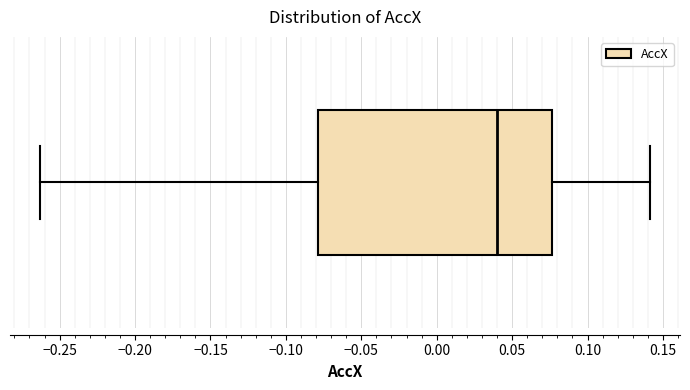

Read this box plot against the x-axis: the position of the median line, the range covered by the box, and the ends of both whiskers. The values are not printed on the chart, so give them approximately, as read against the axis.

median 0.040, box -0.080 to 0.075, whiskers -0.265 to 0.140